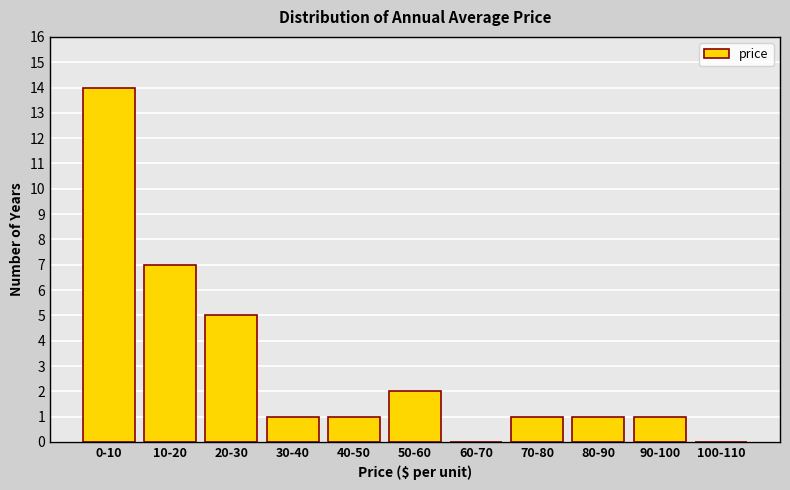

Reading left to right, what are all the values shown in this chart?

0-10=14	10-20=7	20-30=5	30-40=1	40-50=1	50-60=2	60-70=0	70-80=1	80-90=1	90-100=1	100-110=0